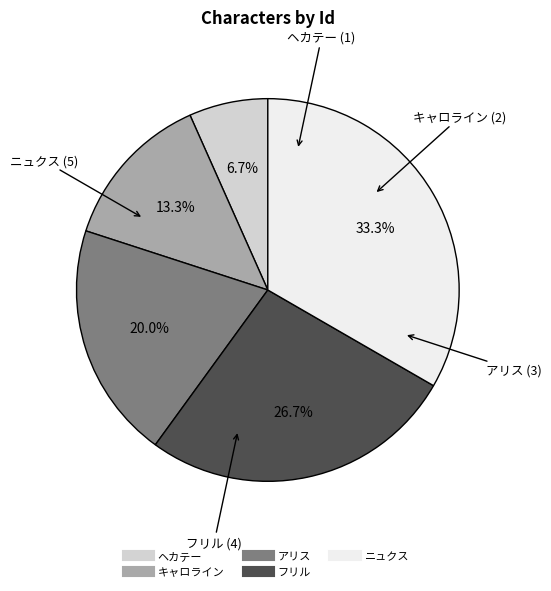

To the nearest percent, what percentage of the pie is ニュクス?

33%